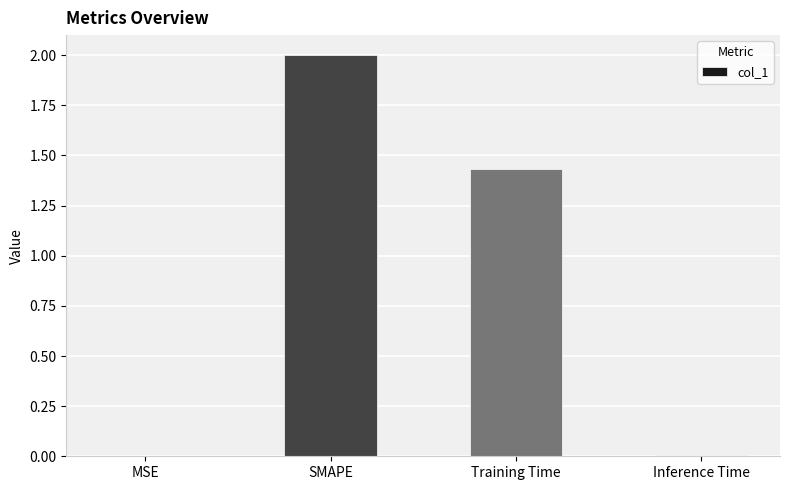

Is it true that the value at MSE is 0.0?

True